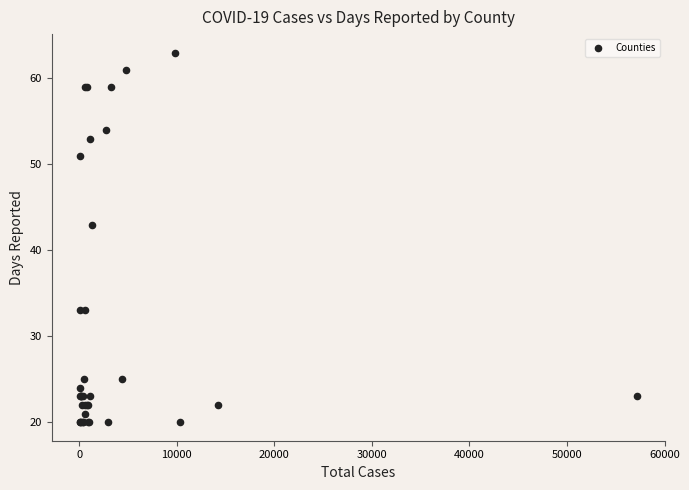

What Y value in the scatter plot is closest to 41?

43